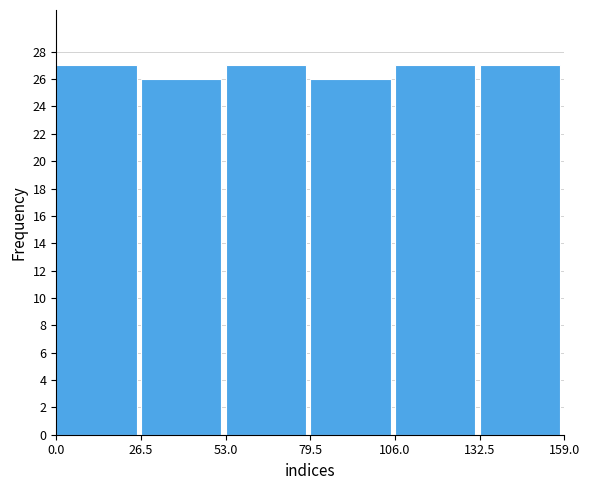

Reading left to right, list every bar in this chart as the range it spans on the x-axis followed by its height. The values are not printed on the chart, so give them approximately, as read against the axis.

0.0 to 26.5: 27
26.5 to 53.0: 26
53.0 to 79.5: 27
79.5 to 106.0: 26
106.0 to 132.5: 27
132.5 to 159.0: 27